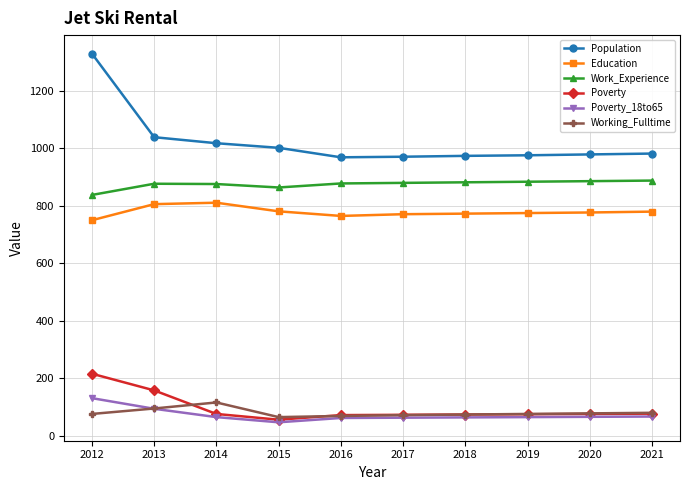

True or false: Working_Fulltime and Work_Experience cross at least once.

False